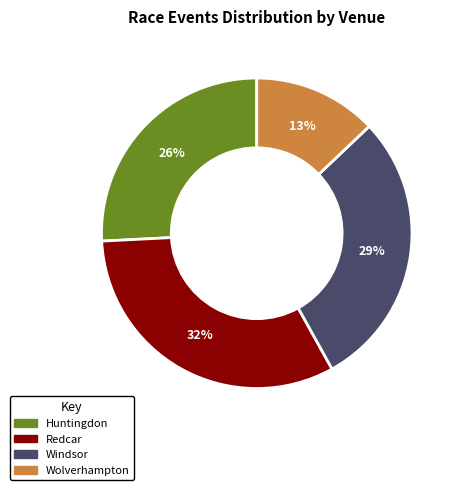

To the nearest percent, what is the average slice percentage?

25%